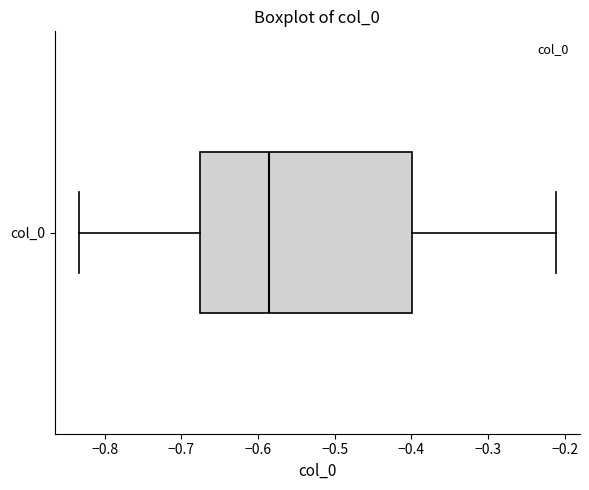

Read this box plot against the x-axis: the position of the median line, the range covered by the box, and the ends of both whiskers. The values are not printed on the chart, so give them approximately, as read against the axis.

median -0.59, box -0.68 to -0.40, whiskers -0.83 to -0.21